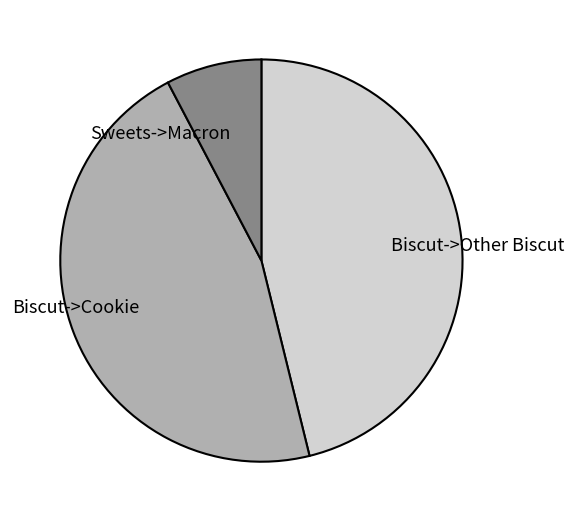

How many slices are in this pie chart?

3